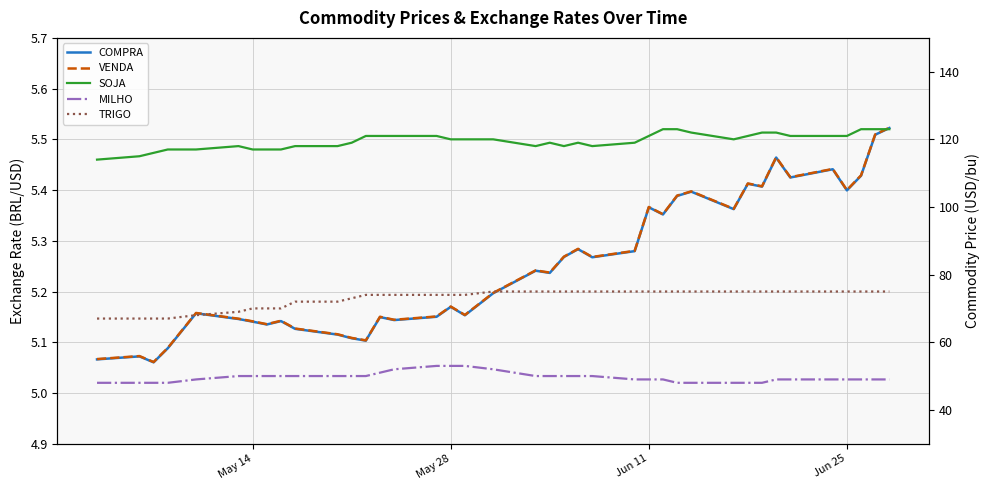

True or false: TRIGO has a value of 19.1 at 29.

False